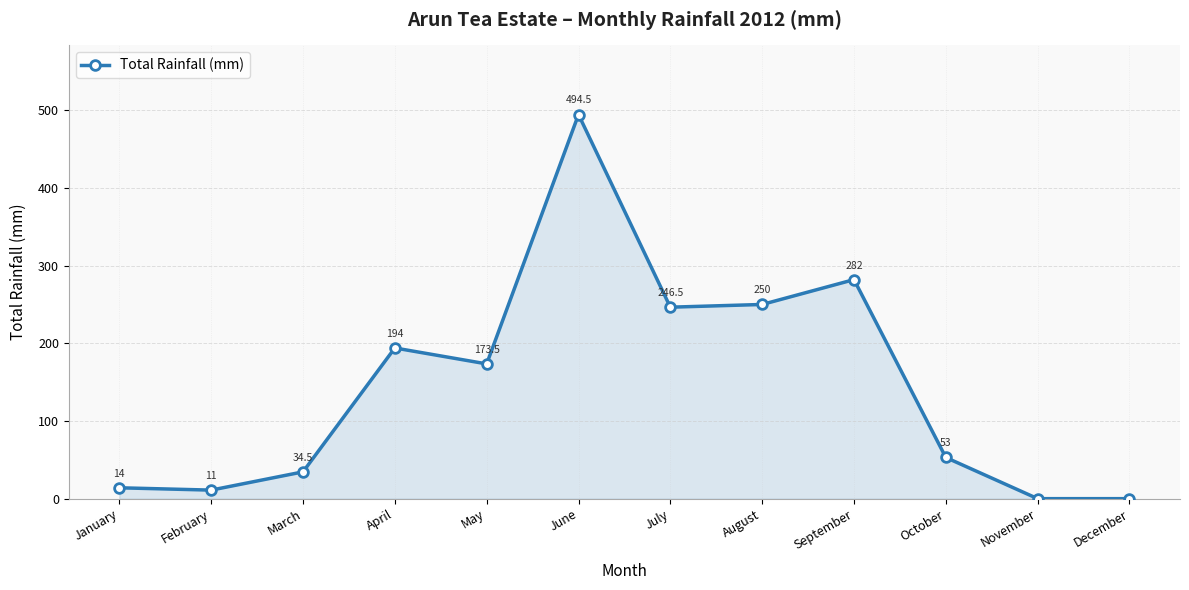

The value at October is 53.0. True or false?

True